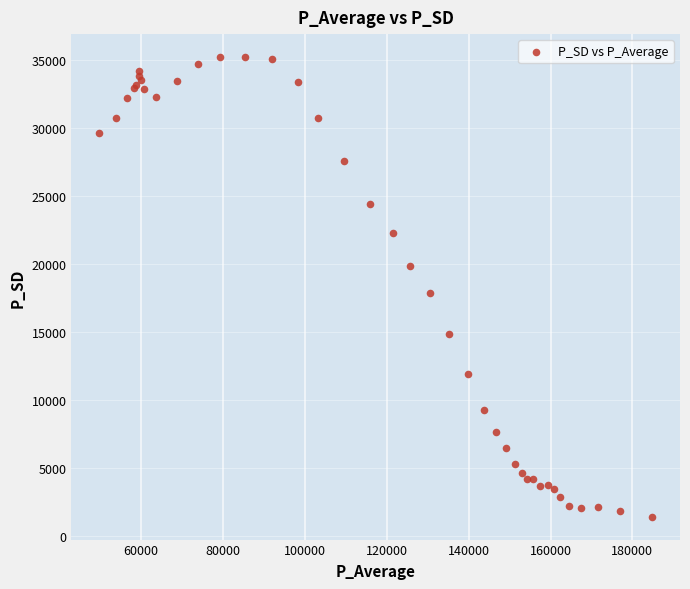

What Y value in the scatter plot is closest to 18321?

17872.4